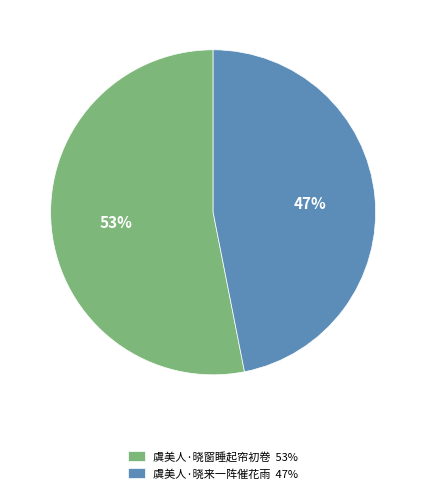

Which has a higher value, 虞美人·晓窗睡起帘初卷 or 虞美人·晓来一阵催花雨?

虞美人·晓窗睡起帘初卷